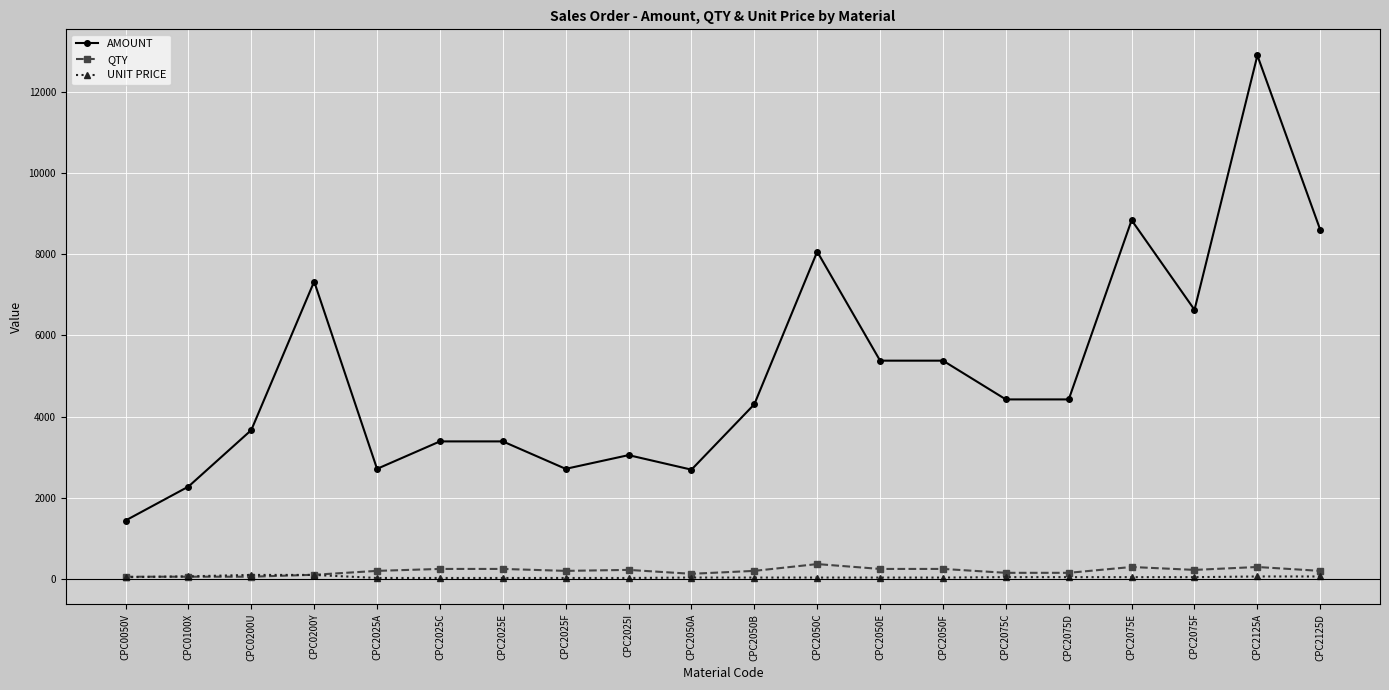

How many lines are shown in the chart?

3